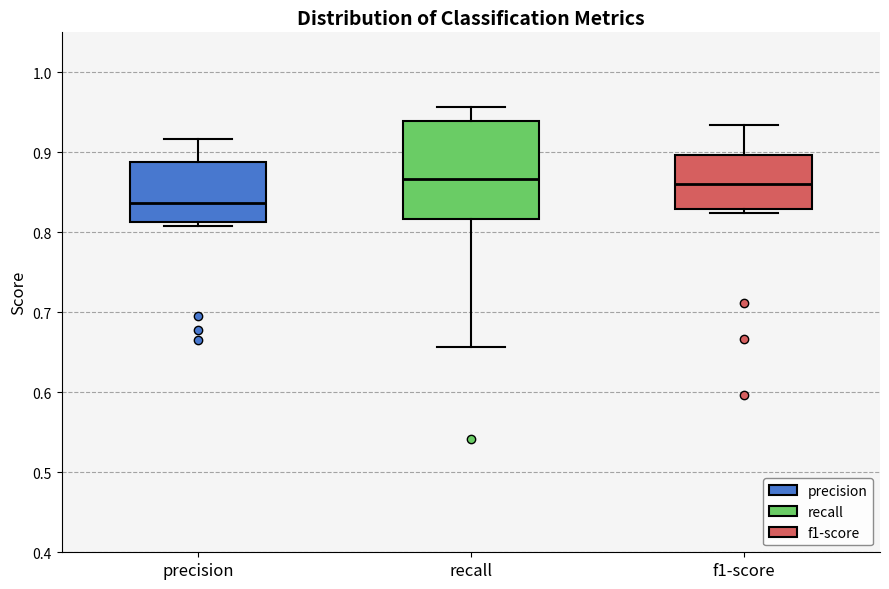

Reading left to right, read every box against the y-axis: the position of its median line, the range the box covers, and the ends of its whiskers. The values are not printed on the chart, so give them approximately, as read against the axis.

precision: median 0.84, box 0.81 to 0.89, whiskers 0.81 (just below the box's lower edge) to 0.92
recall: median 0.87, box 0.82 to 0.94, whiskers 0.66 to 0.96
f1-score: median 0.86, box 0.83 to 0.90, whiskers 0.82 to 0.93